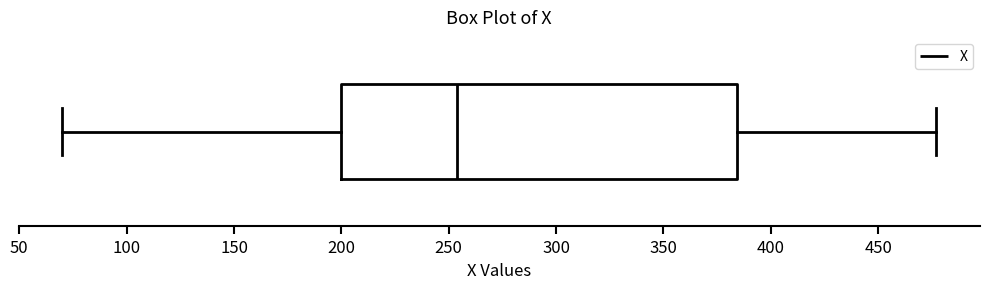

Read this box plot against the x-axis: the position of the median line, the range covered by the box, and the ends of both whiskers. The values are not printed on the chart, so give them approximately, as read against the axis.

median 255, box 200 to 385, whiskers 70 to 475